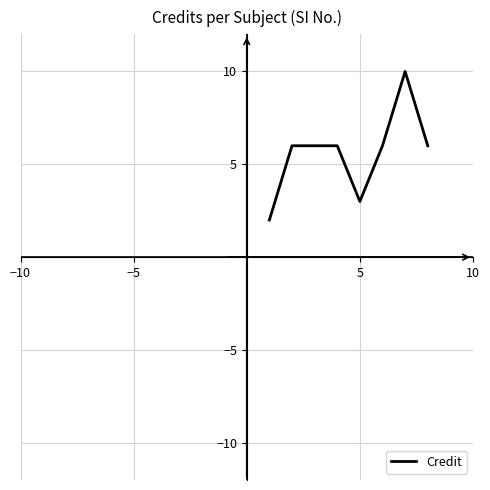

What is the difference between the second highest and minimum values?

4